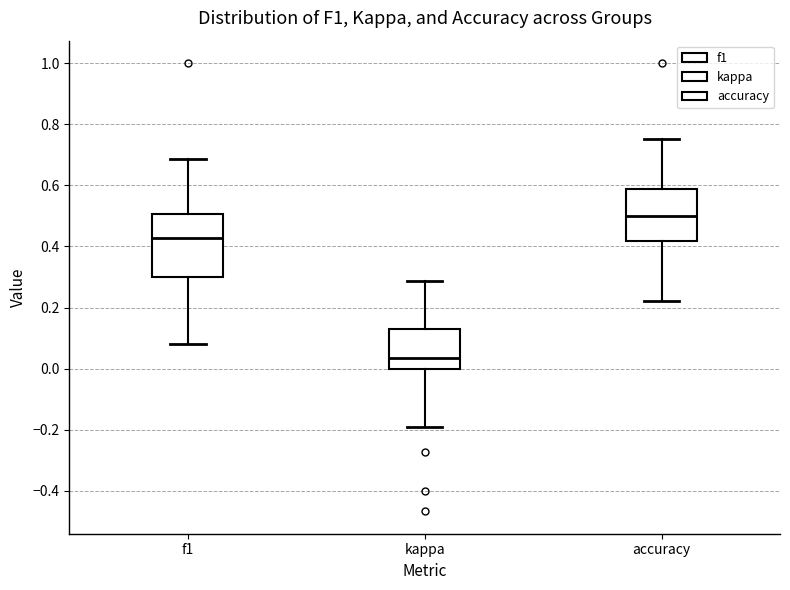

Which box's median line is the highest?

accuracy